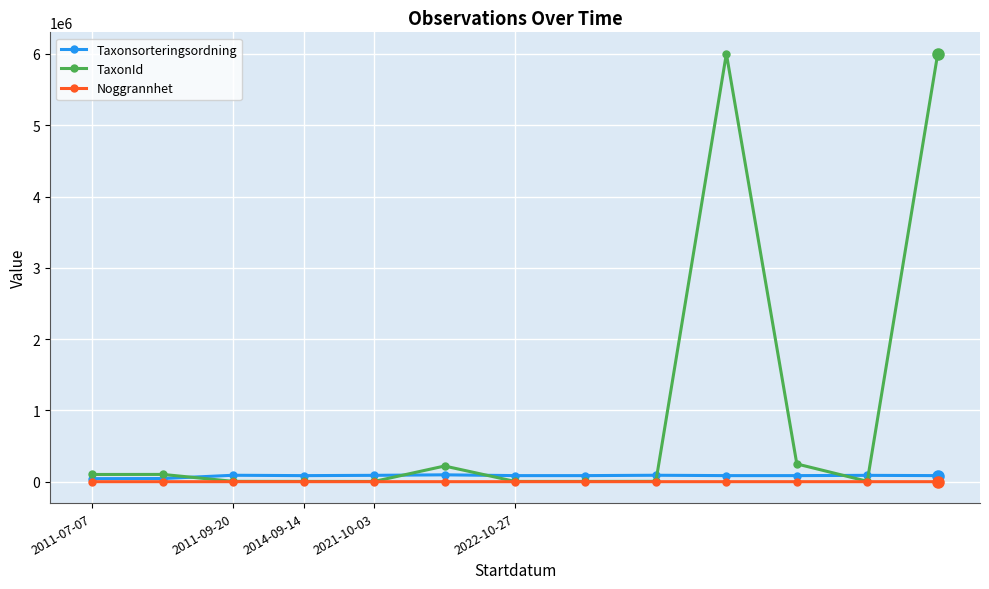

Which series has the largest total across all categories?

TaxonId